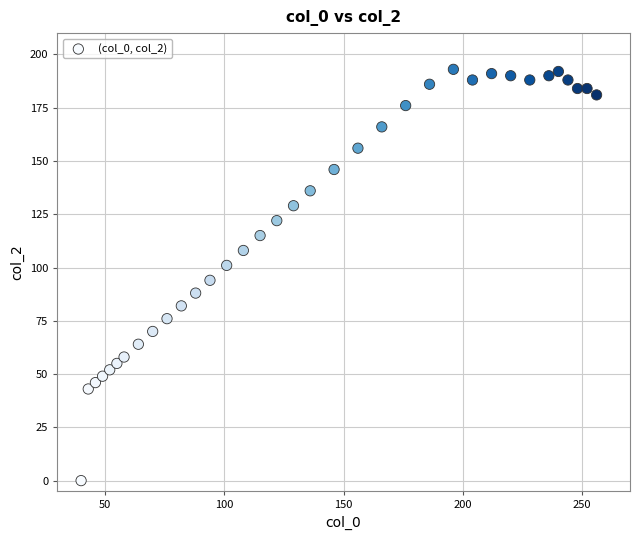

What is the range of X values (max minus min)?

216